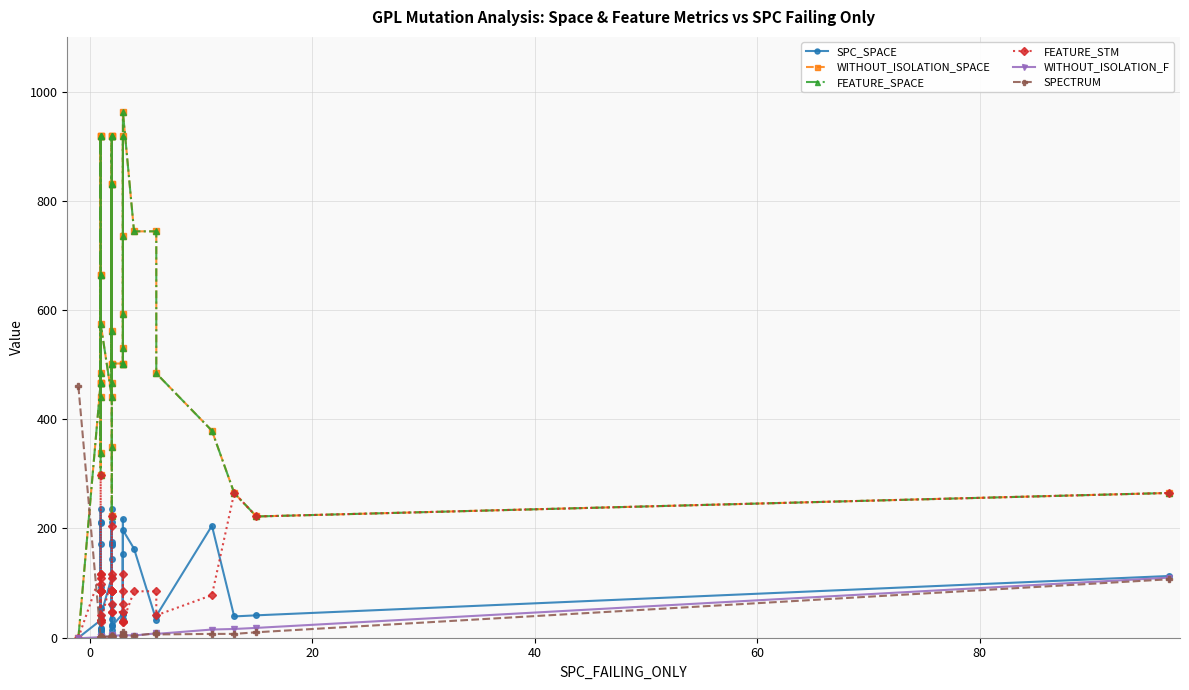

Is the value of FEATURE_SPACE at 14 greater than the value of SPC_SPACE at 8?

Yes